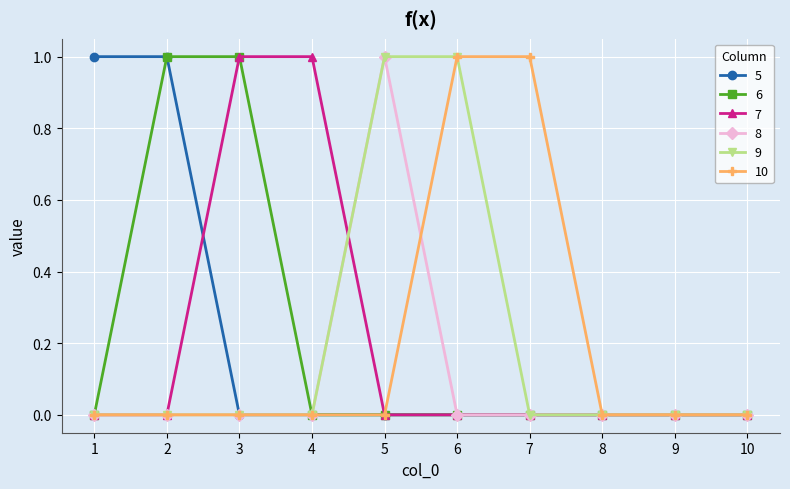

The 6 series shows 0 at 1. True or false?

True